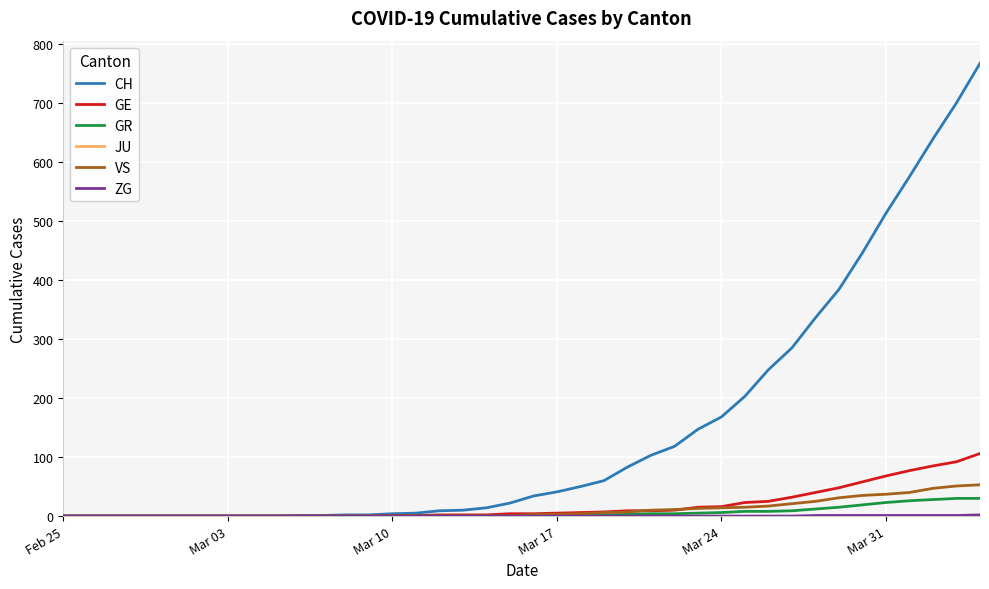

Which series has the largest total across all categories?

CH